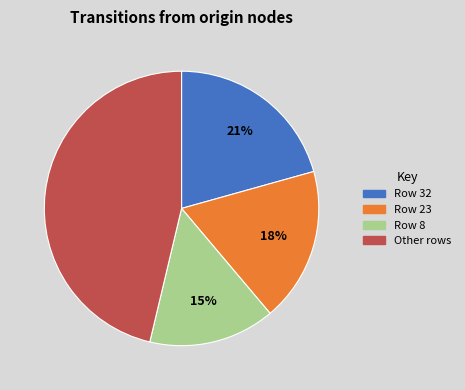

Is there a majority slice in this chart?

No